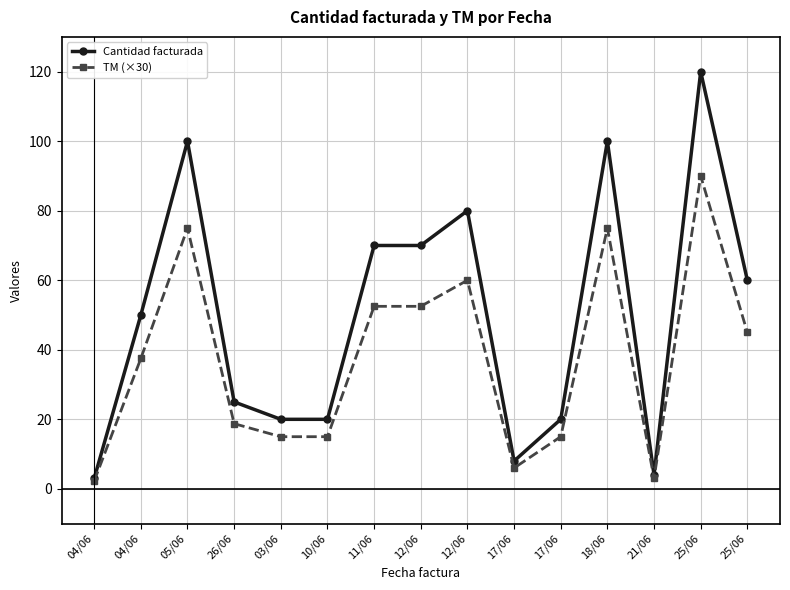

At which label does TM (×30) first exceed 37?

04/06